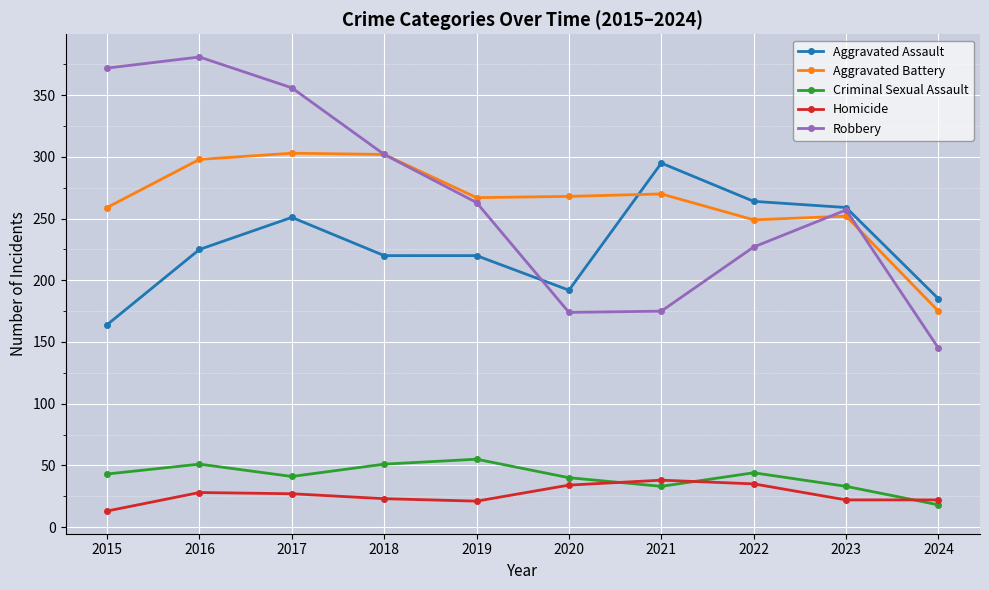

What is the value of the Aggravated Battery point at the 6th from the left?

268